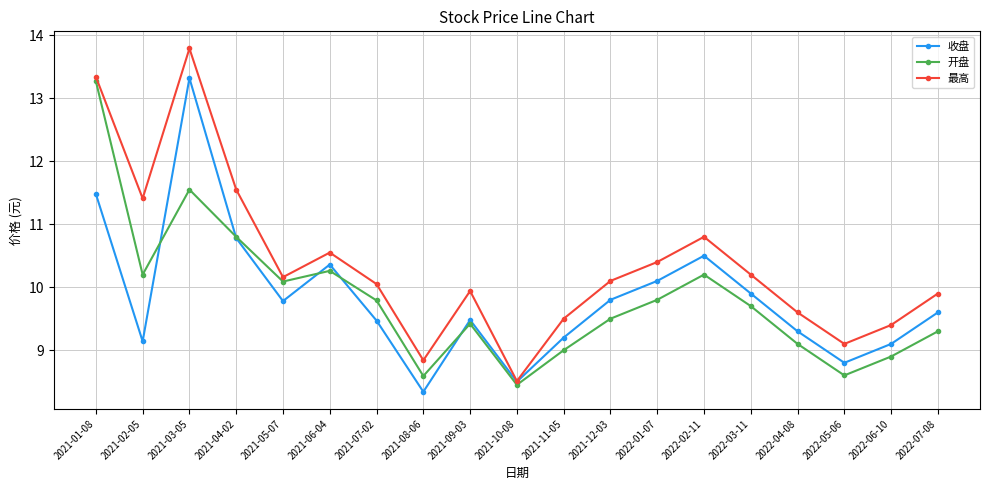

True or false: 收盘 has more than 1 interior local peaks.

True